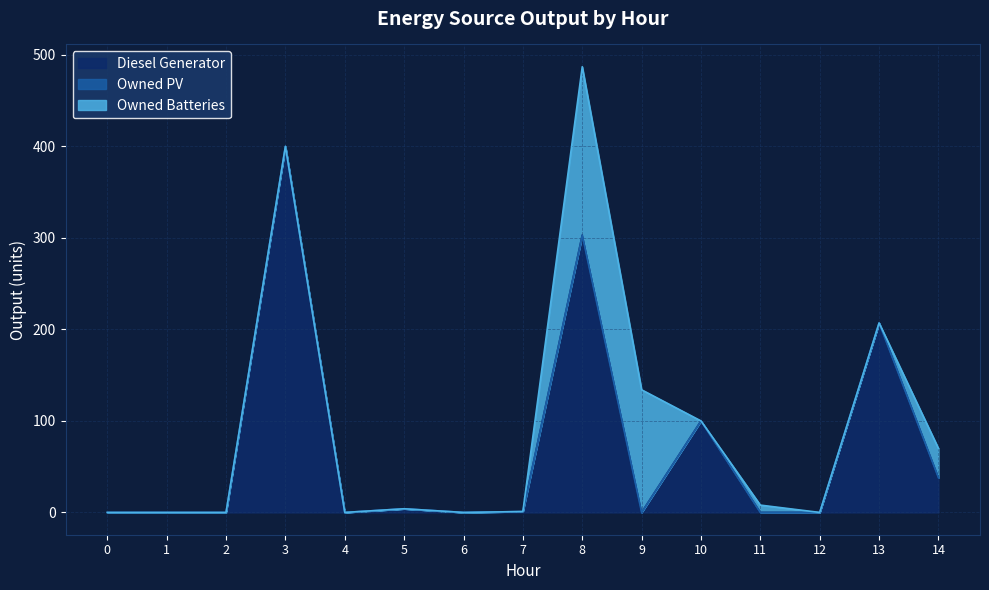

Rank the series at 2 from lowest to highest value.

Diesel Generator, Owned PV, Owned Batteries